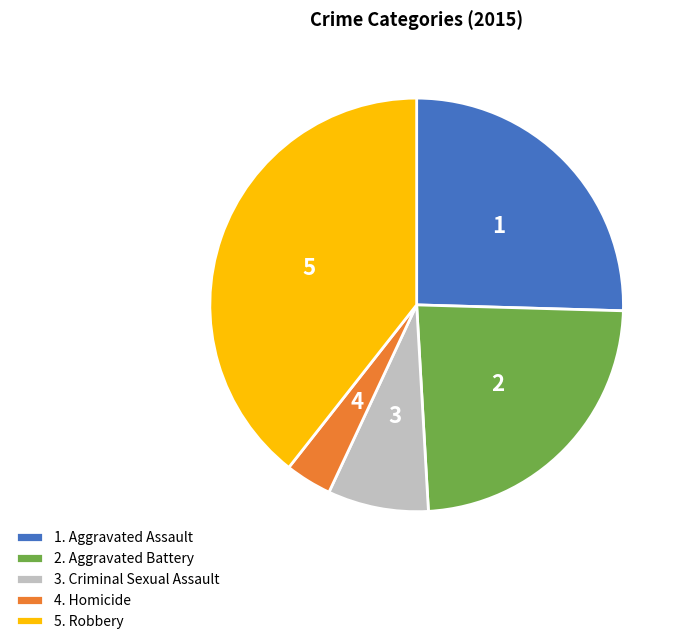

The 2. Aggravated Battery slice represents 12% of the pie. True or false?

False